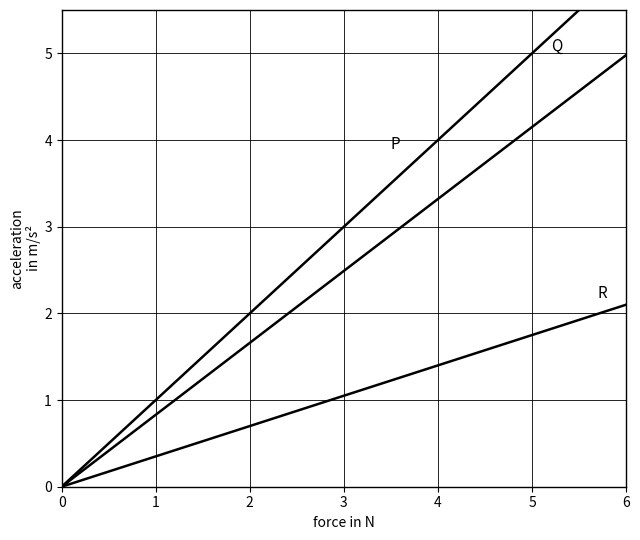

List the series in order of their overall mean, lowest first.

R, Q, P